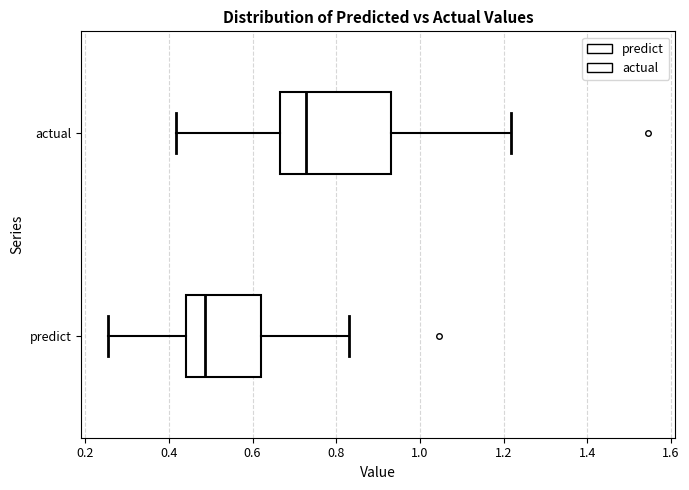

Reading bottom to top, read every box against the x-axis: the position of its median line, the range the box covers, and the ends of its whiskers. The values are not printed on the chart, so give them approximately, as read against the axis.

predict: median 0.48, box 0.44 to 0.62, whiskers 0.26 to 0.84
actual: median 0.72, box 0.66 to 0.94, whiskers 0.42 to 1.22